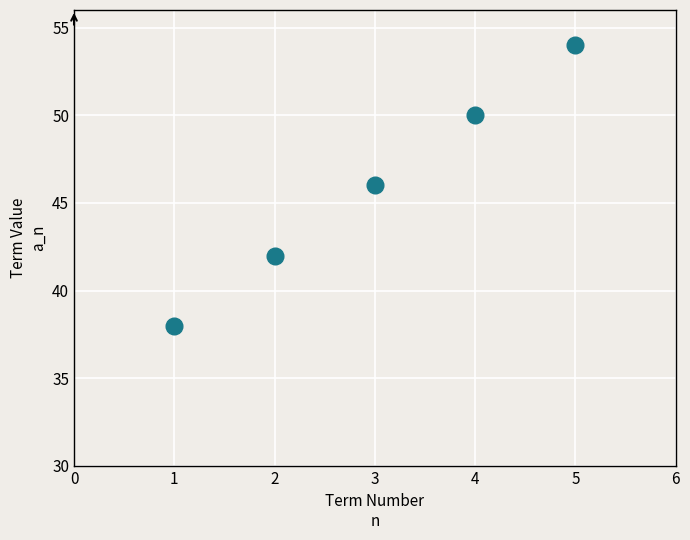

What is the range of Y values (max minus min)?

16